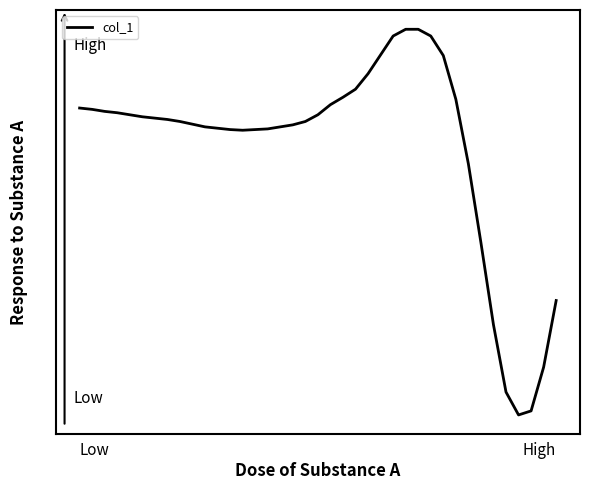

Does the chart display data point markers on the line(s)?

No